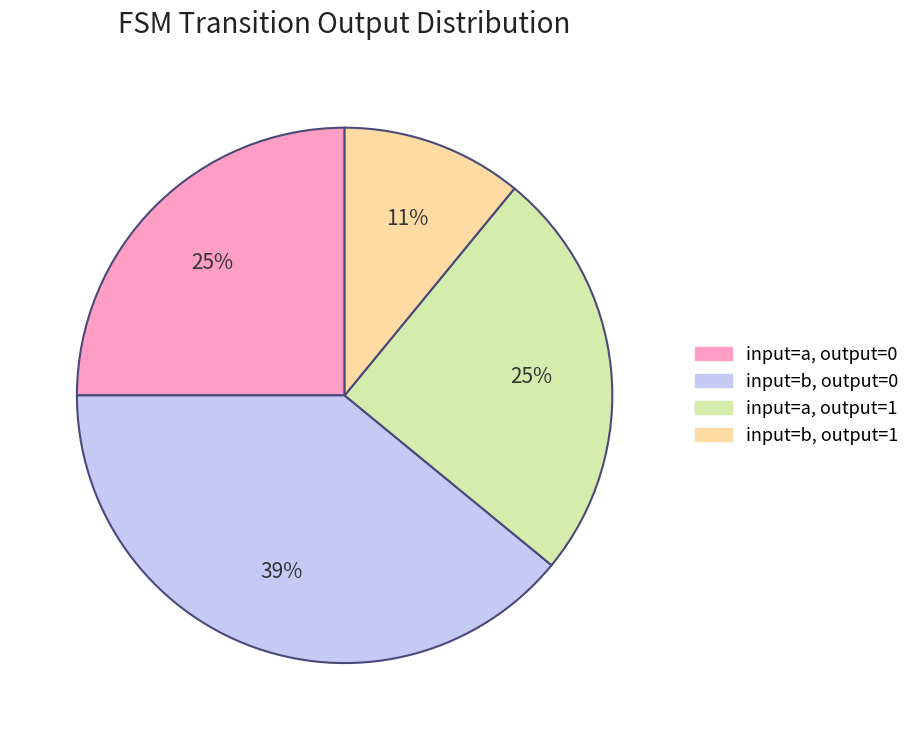

To the nearest percent, what is the difference between the largest and smallest slice percentages?

28%